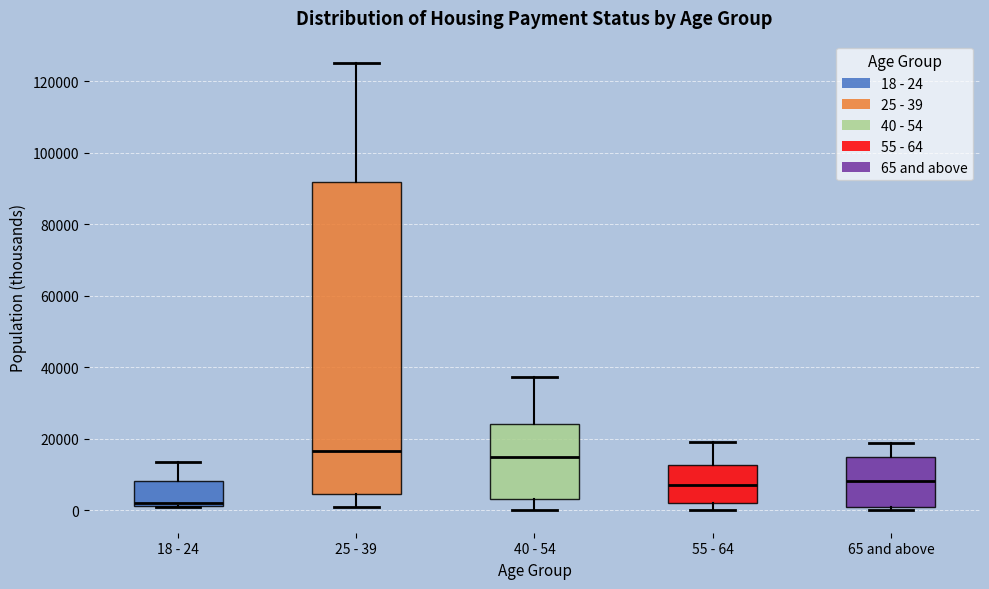

Reading left to right, transcribe this box plot: for each box, give where its median line is, the range the box spans, and where its two whiskers end, as read against the y-axis. The values are not printed on the chart, so give them approximately, as read against the axis.

18 - 24: median 2000 (just above the box's lower edge), box 2000 to 8000, whiskers 0 to 14000
25 - 39: median 16000, box 4000 to 92000, whiskers 0 to 126000
40 - 54: median 16000, box 4000 to 24000, whiskers 0 to 38000
55 - 64: median 8000, box 2000 to 12000, whiskers 0 to 20000
65 and above: median 8000, box 0 to 16000, whiskers 0 (just below the box's lower edge) to 18000